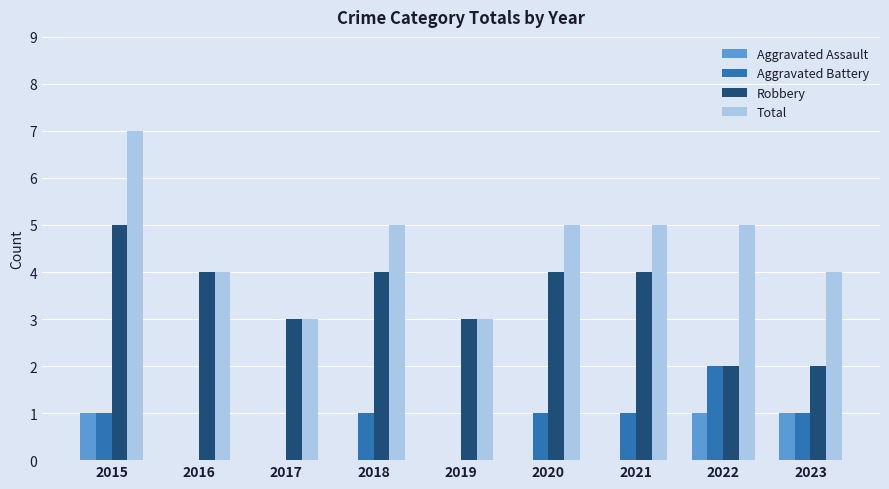

At which category does the chart reach its peak across all series?

2015